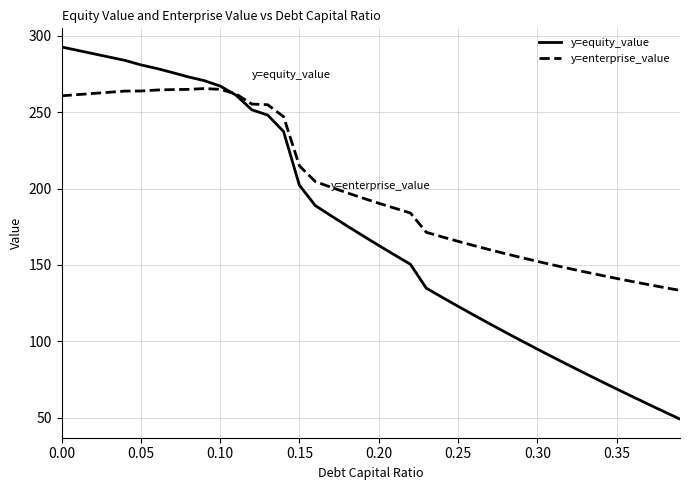

Rank the series by their maximum value, from highest to lowest.

y=equity_value, y=enterprise_value